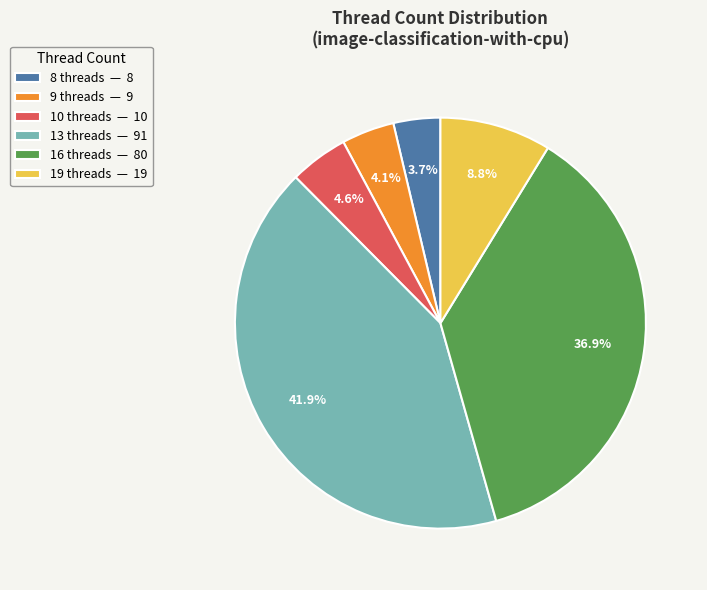

Between 10 threads — 10 and 16 threads — 80, which is larger?

16 threads — 80